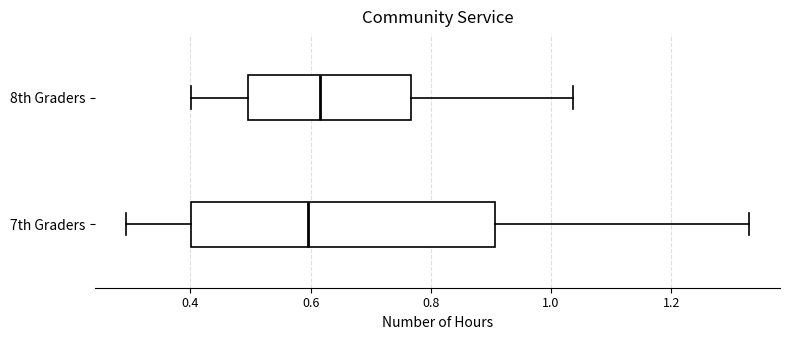

Which box is the widest, from its left edge to its right edge?

7th Graders